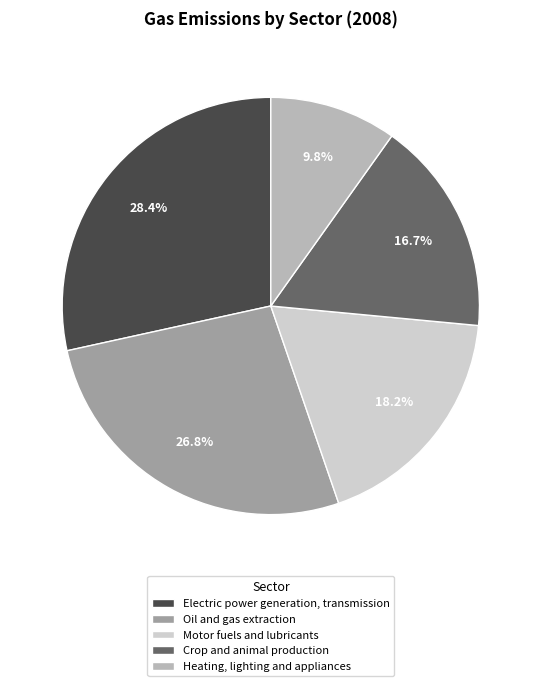

Do Electric power generation, transmission and Motor fuels and lubricants together represent more than half of the pie?

No